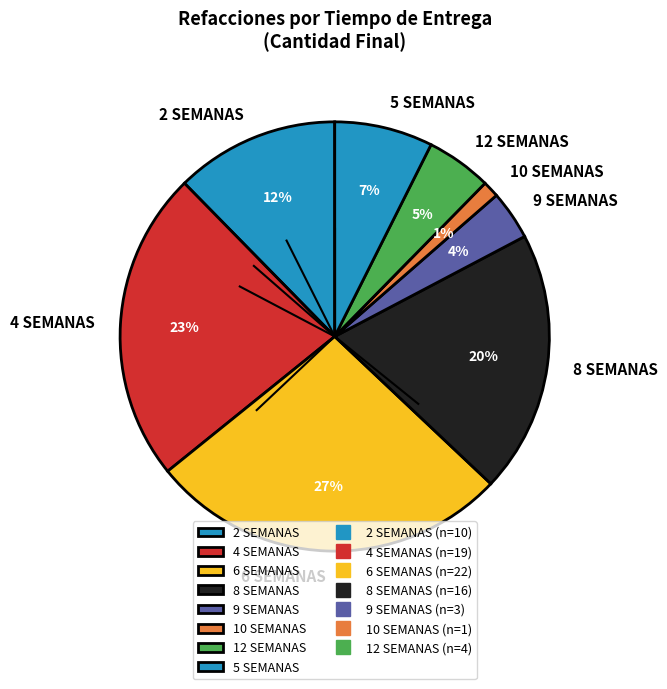

Which has a higher value, 6 SEMANAS or 8 SEMANAS?

6 SEMANAS